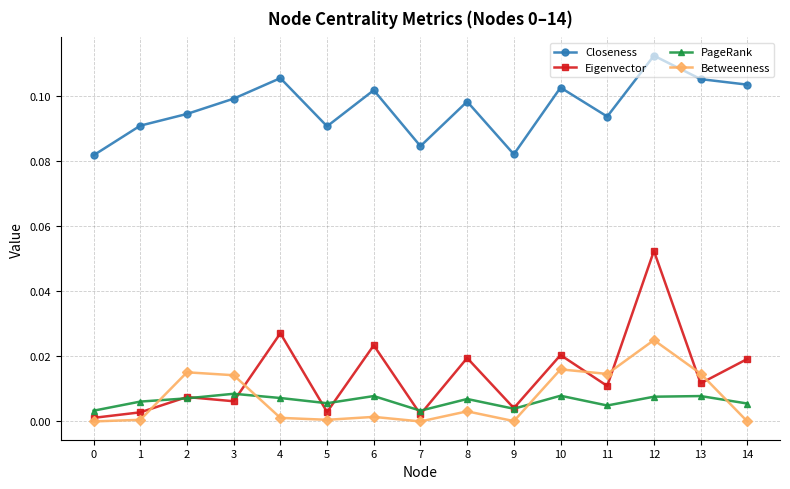

The value of Closeness at 14 is 0.1. True or false?

True